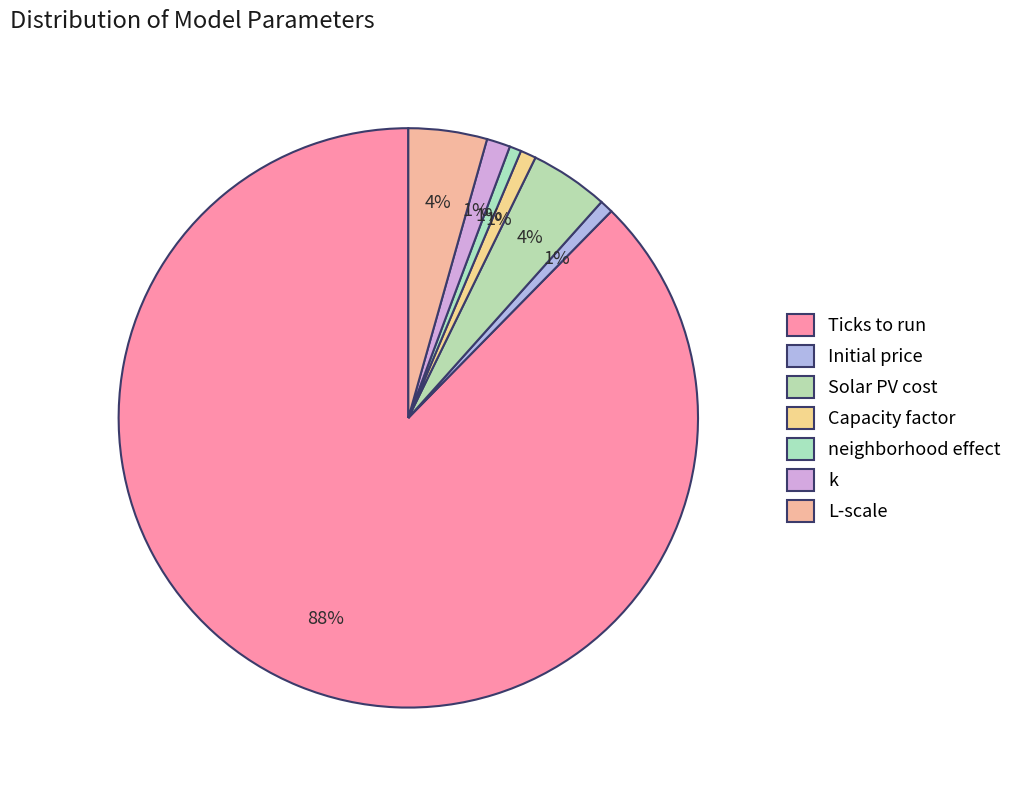

True or false: Capacity factor accounts for 13% of the total.

False